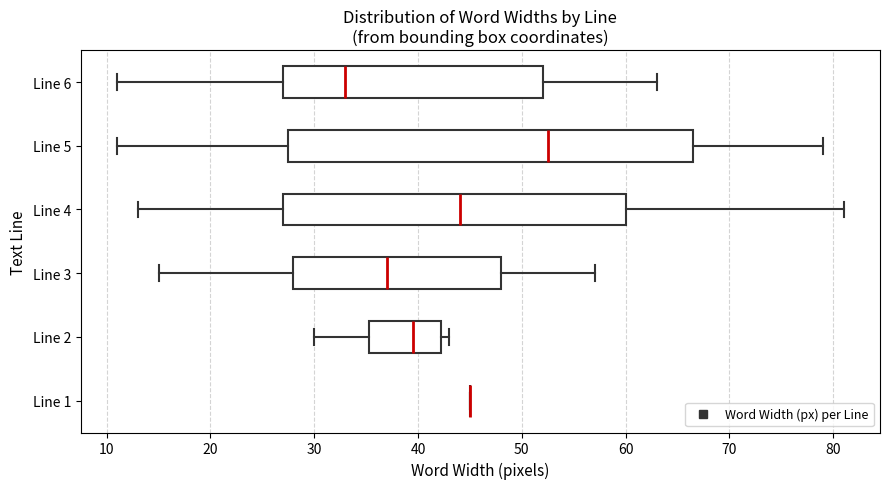

Where is the right edge of the box for Line 2 on the x-axis? The values are not printed on the chart, so give them approximately, as read against the axis.

42